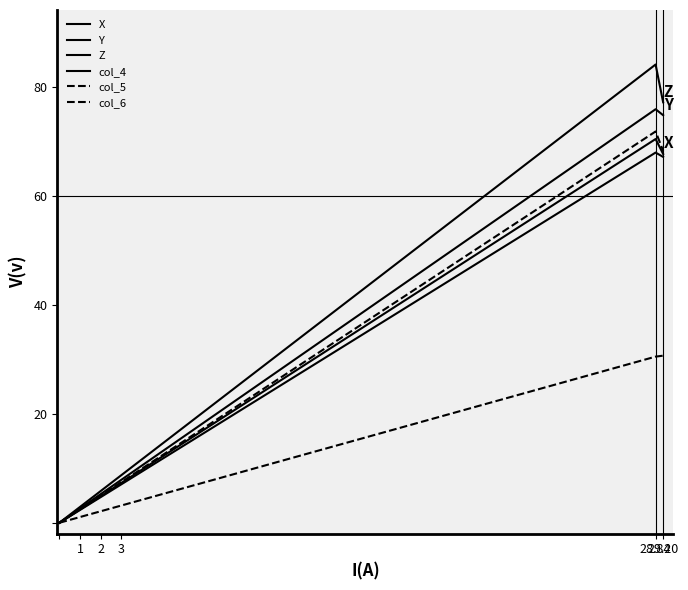

At which label does col_5 reach its minimum?

1